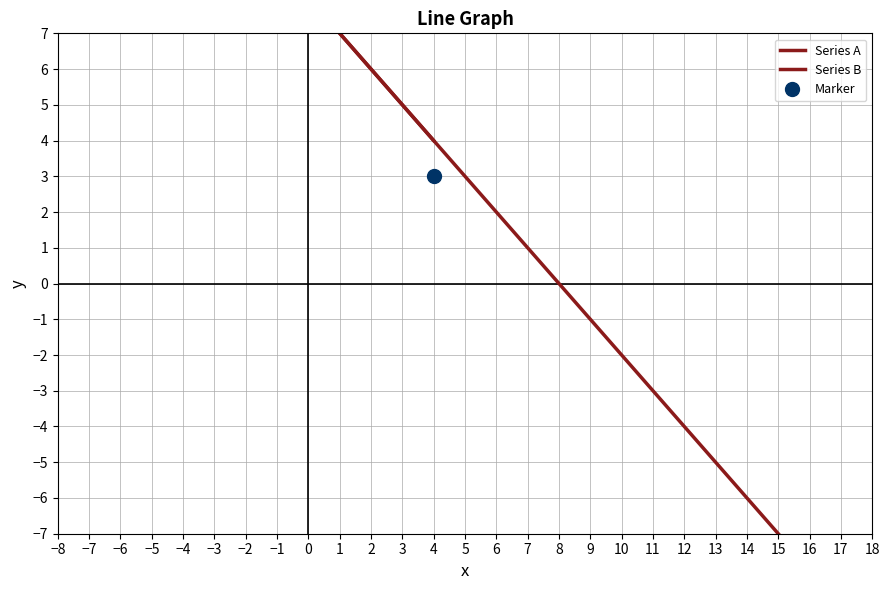

What is the change in value from 1 to 3?

-2